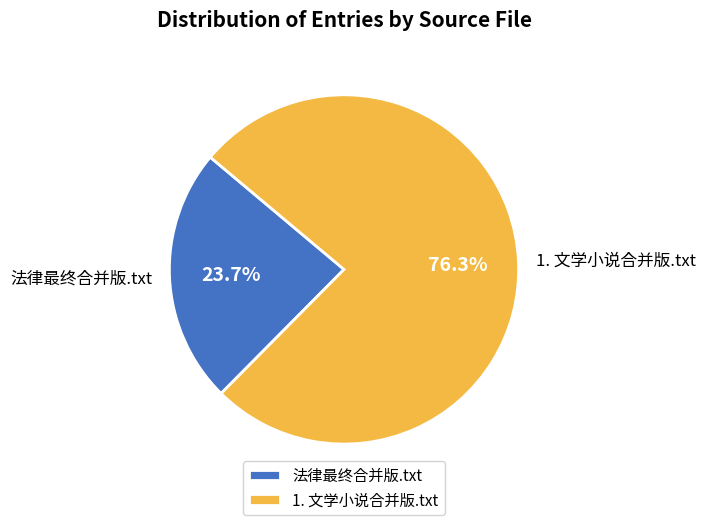

Is it true that 1. 文学小说合并版.txt is 83% of the pie?

False